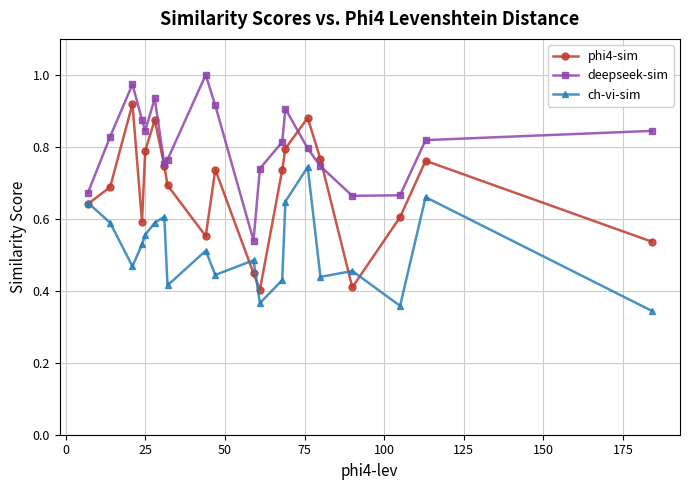

List the series in order of their peak value, lowest first.

ch-vi-sim, phi4-sim, deepseek-sim